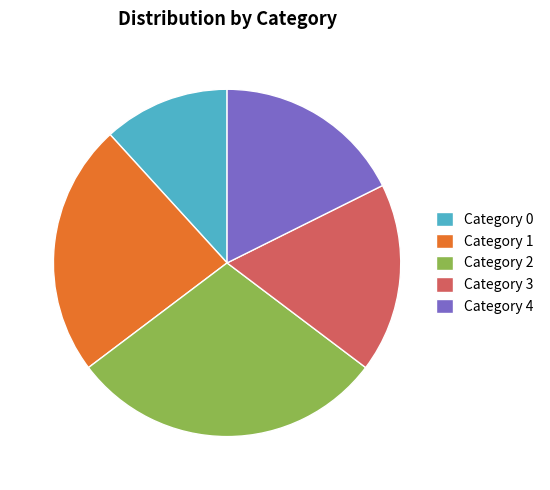

What is the largest slice in the pie chart?

Category 2